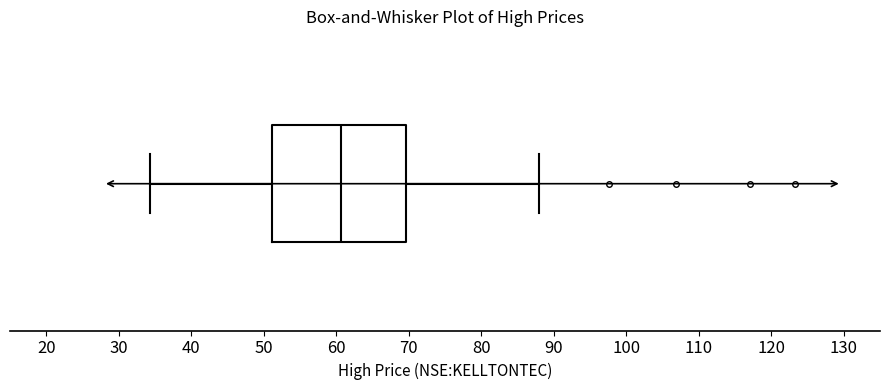

Read this box plot against the x-axis: the position of the median line, the range covered by the box, and the ends of both whiskers. The values are not printed on the chart, so give them approximately, as read against the axis.

median 61, box 51 to 70, whiskers 34 to 88